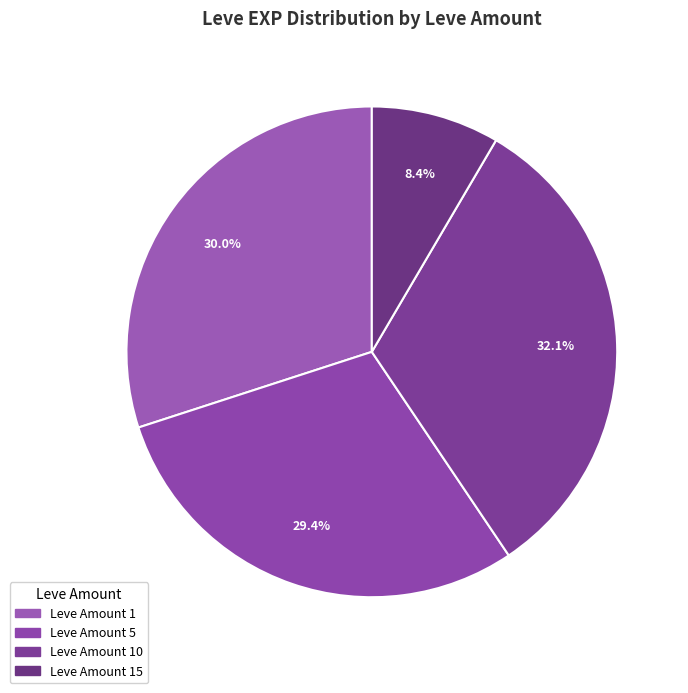

Count the number of slices in the pie.

4